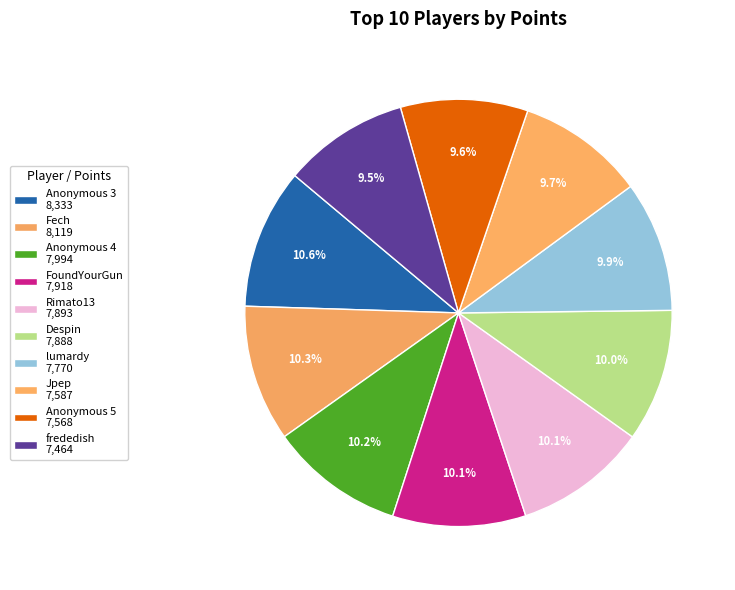

The Despin slice represents 1% of the pie. True or false?

False